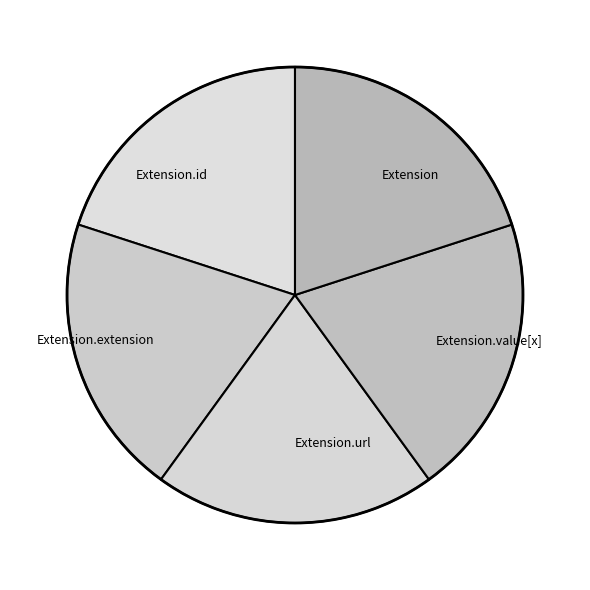

Approximately how many times larger is the value at Extension.extension compared to Extension?

1.0